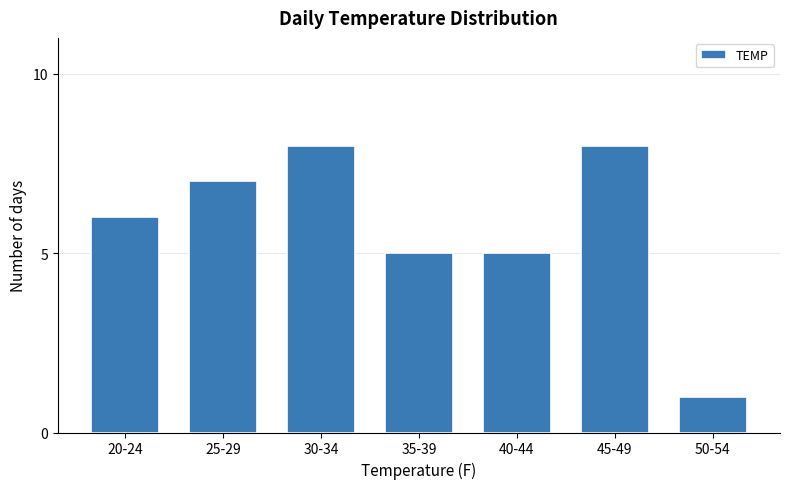

Reading right to left, list all the values displayed in this chart.

1	8	5	5	8	7	6